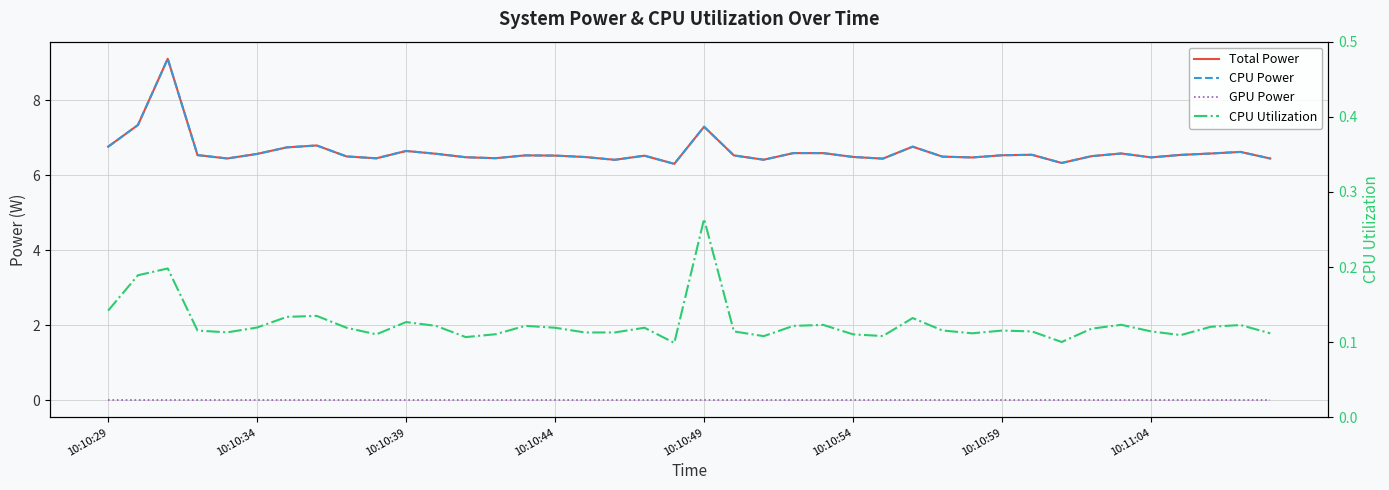

How many lines are shown in the chart?

4